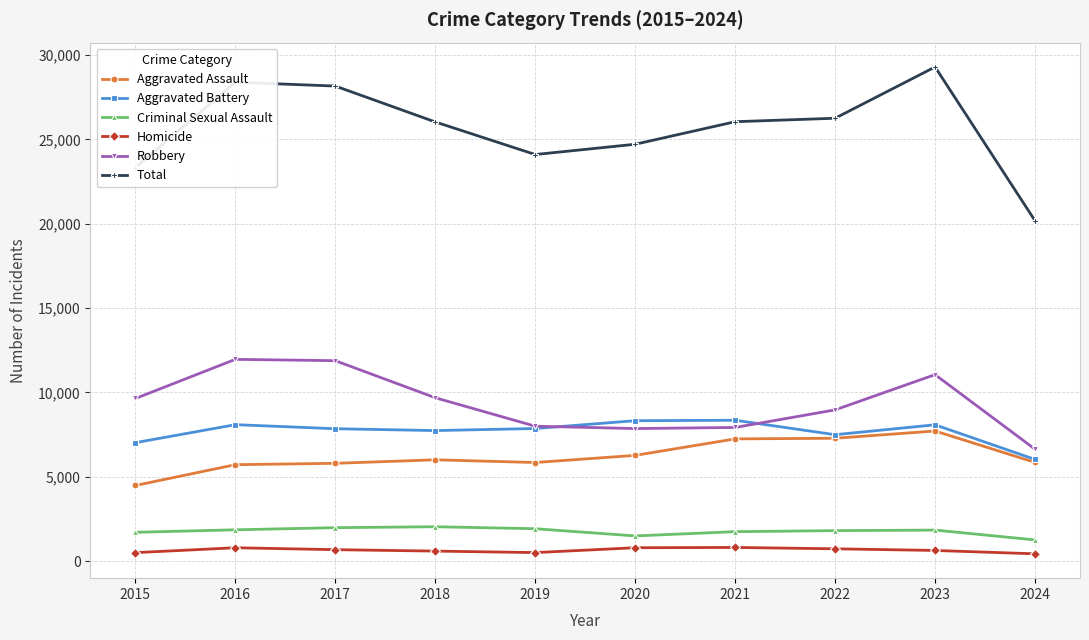

What is the value of the Robbery point at the 8th from the left?

8963